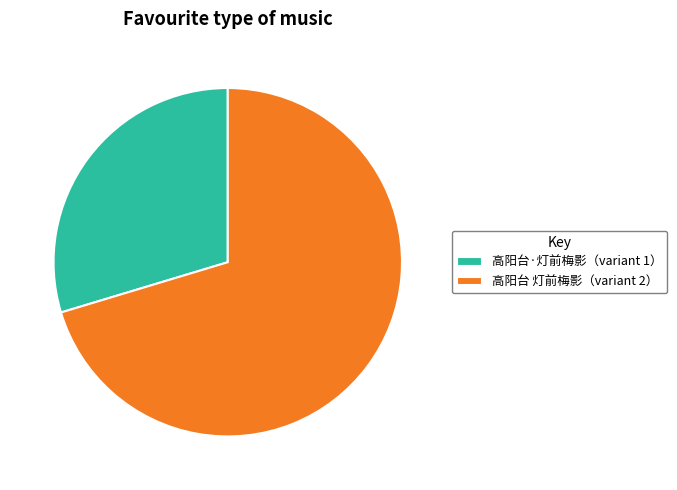

Rank the categories by value from lowest to highest.

高阳台·灯前梅影（variant 1）, 高阳台 灯前梅影（variant 2）